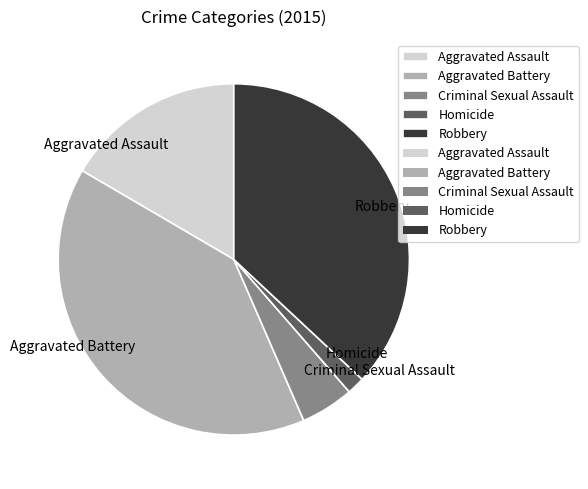

Is there a majority slice in this chart?

No